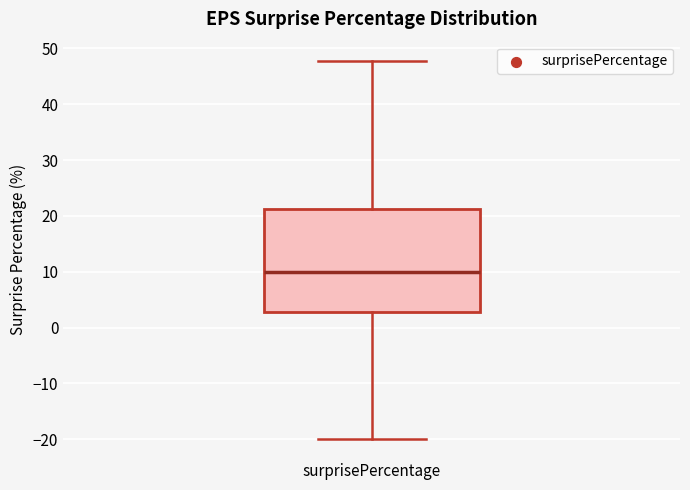

Read this box plot against the y-axis: the position of the median line, the range covered by the box, and the ends of both whiskers. The values are not printed on the chart, so give them approximately, as read against the axis.

median 10, box 3 to 21, whiskers -20 to 48